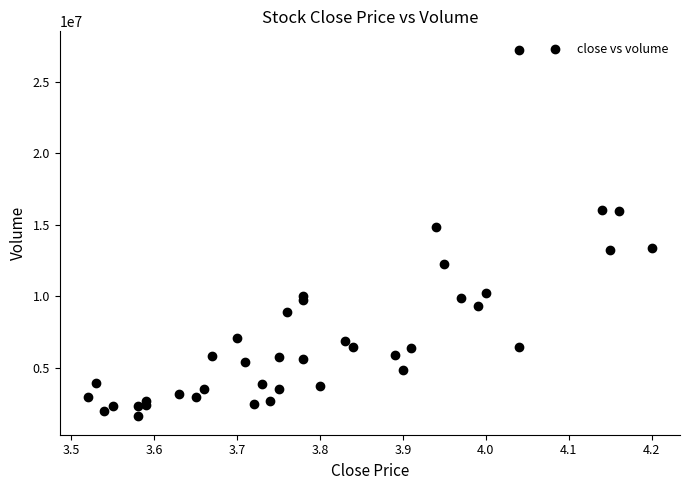

What Y value in the scatter plot is closest to 14431988?

14872681